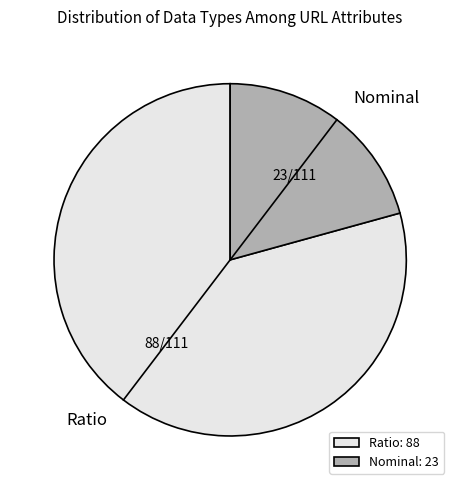

Combined, do Nominal and Ratio account for over 50%?

Yes